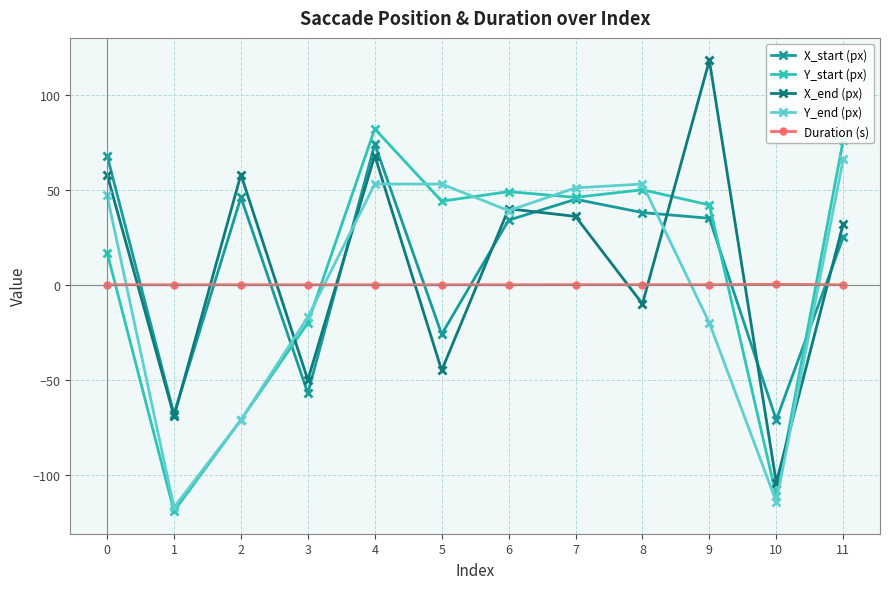

Which series changed the most between 1 and 5?

Y_end (px)